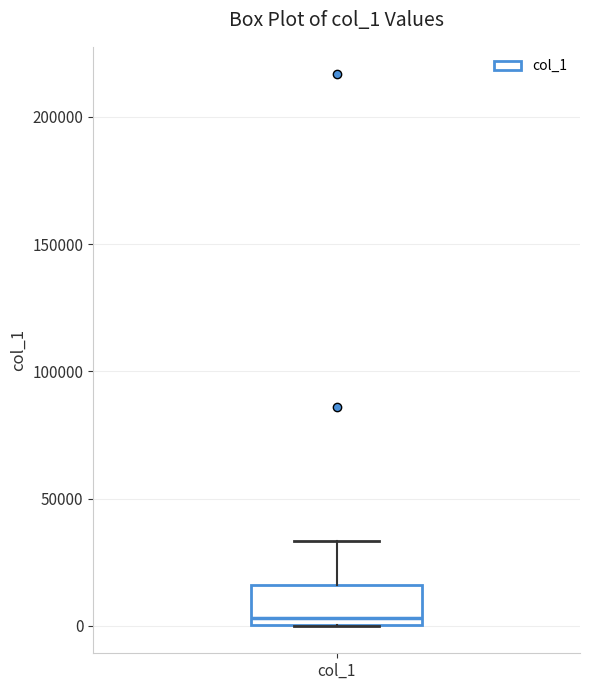

Where does the upper whisker of the box for col_1 end on the y-axis? The values are not printed on the chart, so give them approximately, as read against the axis.

35000